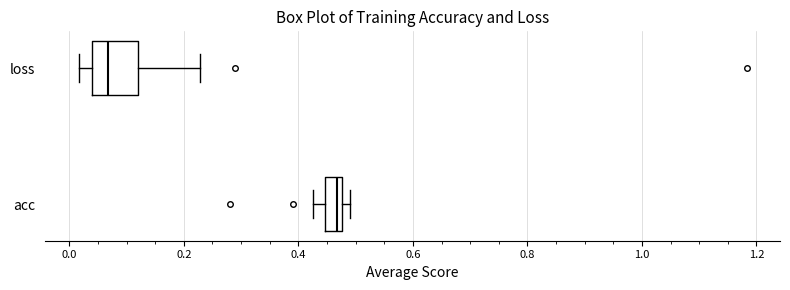

Where does the median line of the box for loss sit on the x-axis? The values are not printed on the chart, so give them approximately, as read against the axis.

0.06